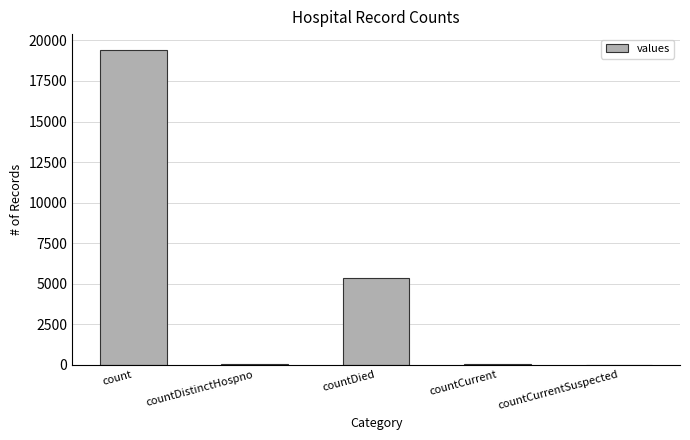

Are the bars grouped side by side (vs. stacked)?

No